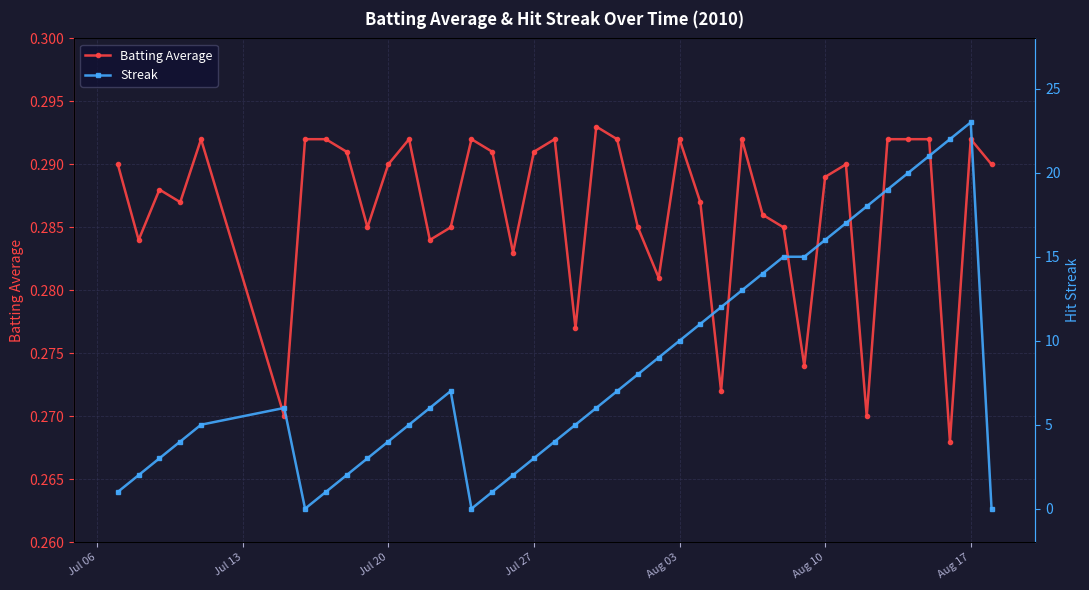

What is the sum of all Streak values?

340.0